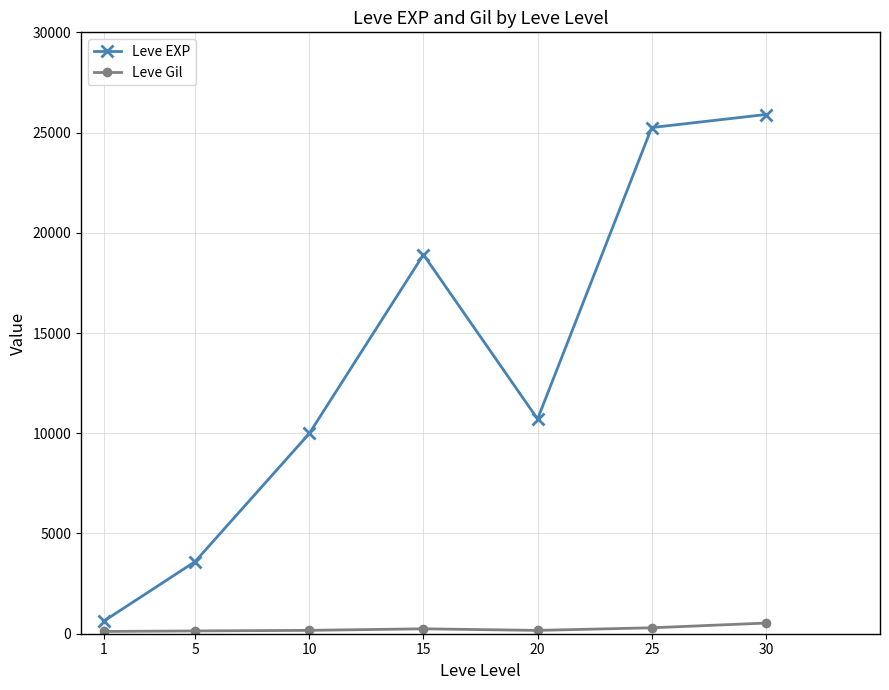

True or false: Leve Gil and Leve EXP cross at least once.

False